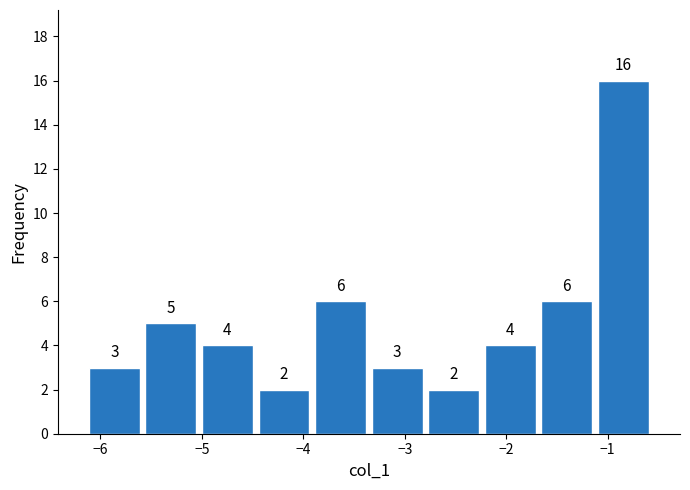

Over which range of the x-axis is the bar tallest?

-1.1 to -0.6